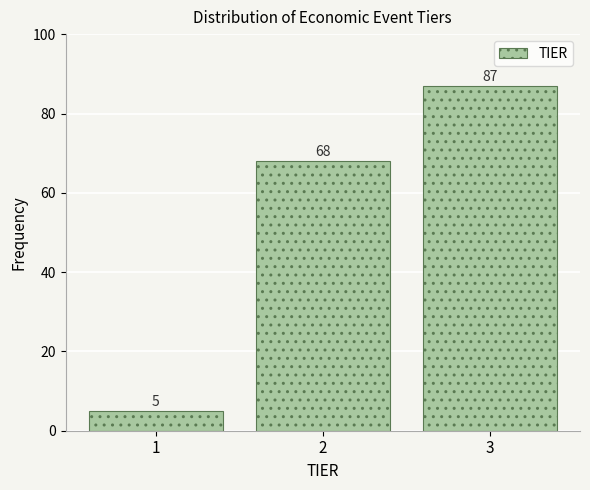

Reading right to left, what are all the values shown in this chart?

87	68	5